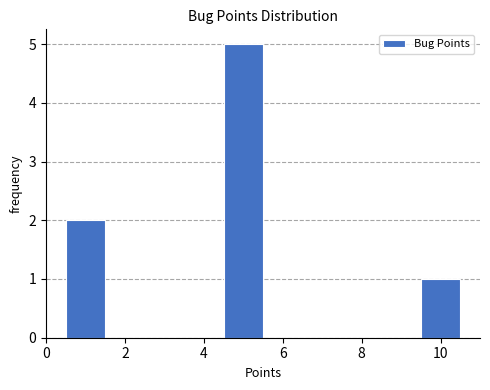

How tall is the bar that spans 4.5 to 5.5 on the x-axis? Neither the bar edges nor the heights are printed on the chart, so give them approximately, as read against the axes.

5